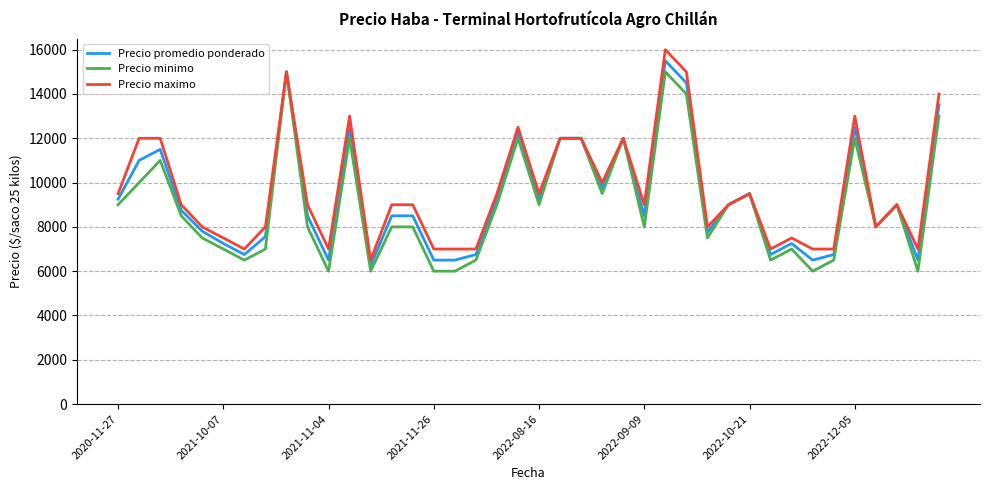

Rank the series by their average value, from highest to lowest.

Precio maximo, Precio promedio ponderado, Precio minimo